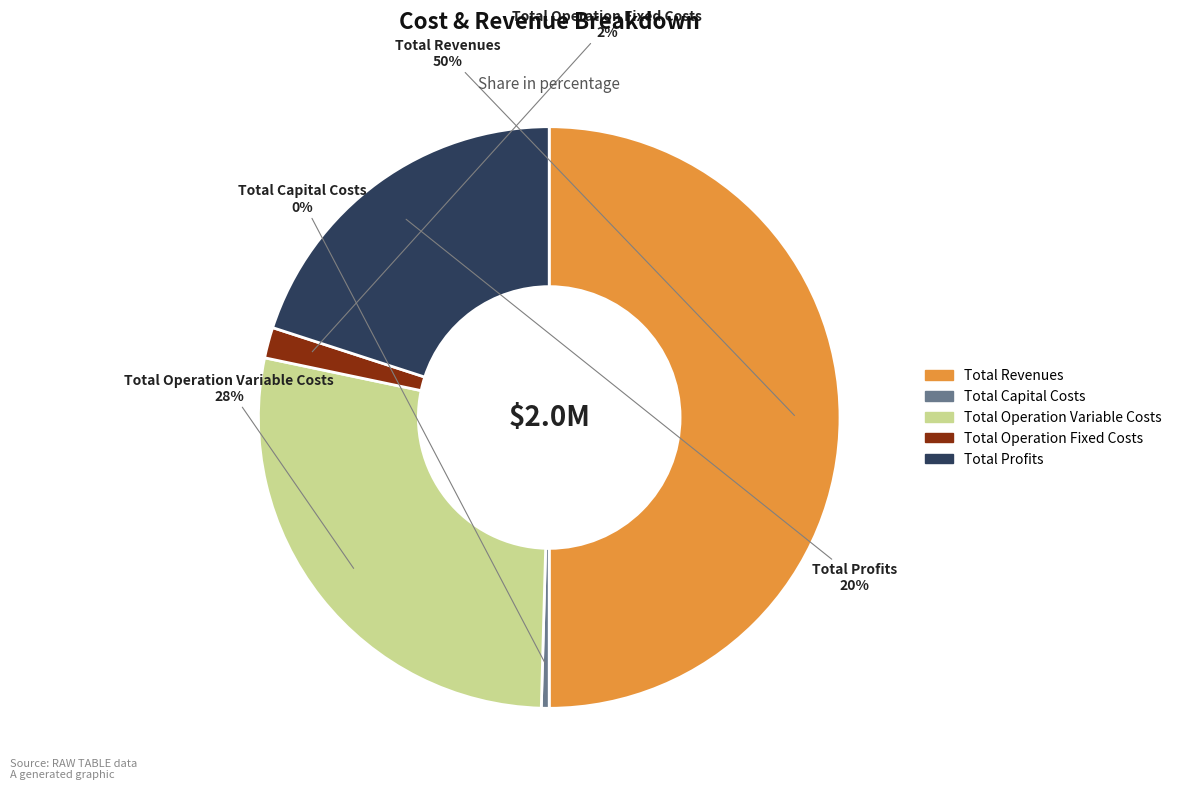

Rank the categories by value from highest to lowest.

Total Revenues, Total Operation Variable Costs, Total Profits, Total Operation Fixed Costs, Total Capital Costs